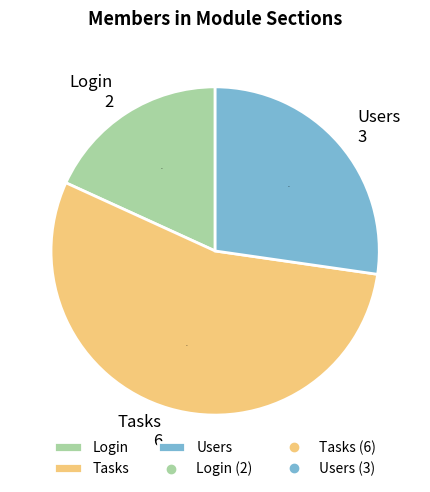

True or false: Tasks accounts for 64% of the total.

False